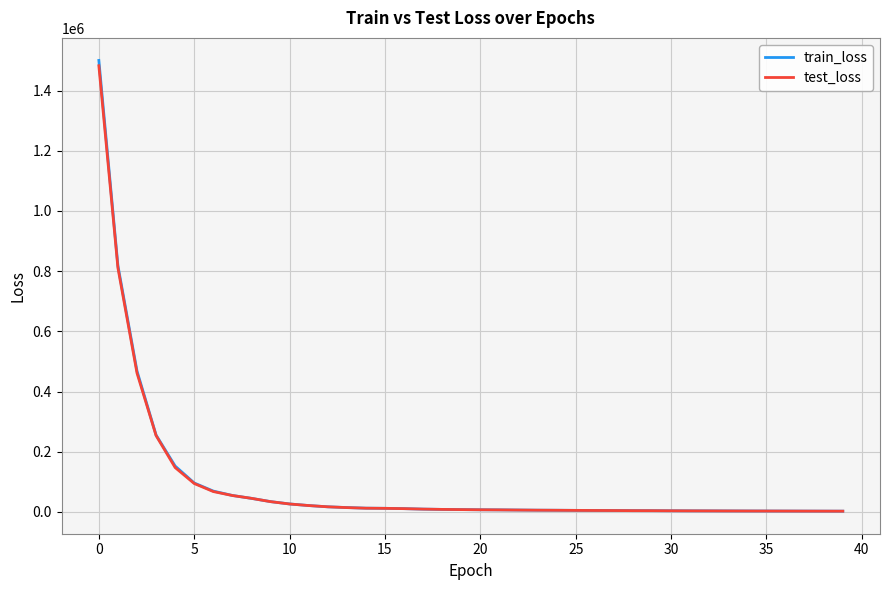

What is the difference between the maximum and second lowest values in the train_loss series?

1497714.3